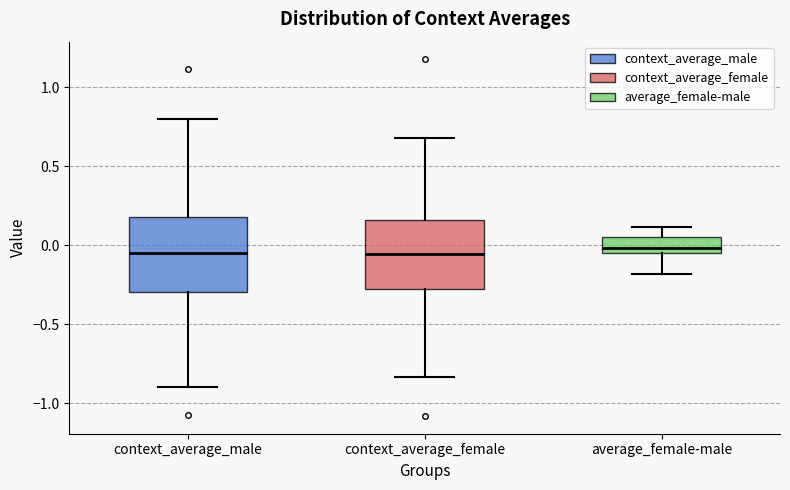

Reading left to right, read every box against the y-axis: the position of its median line, the range the box covers, and the ends of its whiskers. The values are not printed on the chart, so give them approximately, as read against the axis.

context_average_male: median -0.05, box -0.30 to 0.20, whiskers -0.90 to 0.80
context_average_female: median -0.05, box -0.30 to 0.15, whiskers -0.85 to 0.70
average_female-male: median 0.00, box -0.05 to 0.05, whiskers -0.20 to 0.10